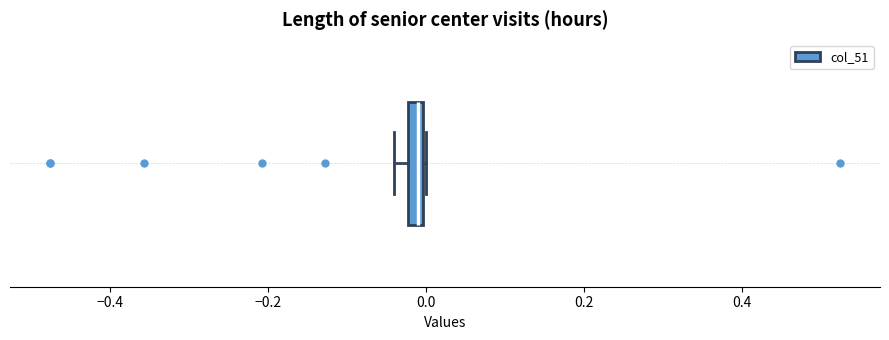

Where is the right edge of the box on the x-axis? The values are not printed on the chart, so give them approximately, as read against the axis.

0.00